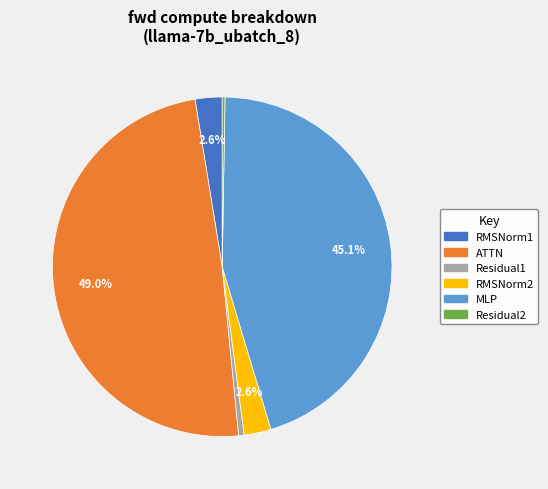

How much of the chart is everything except RMSNorm1?

97.4%